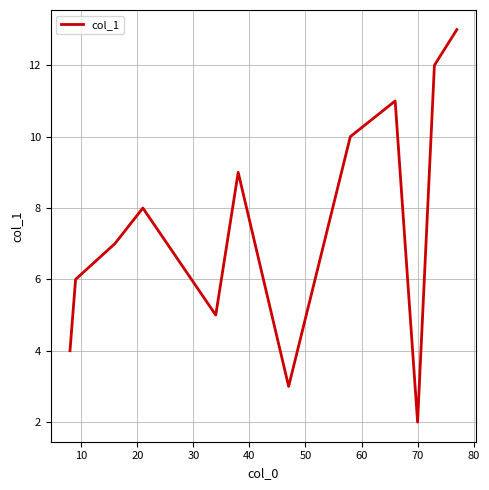

What is the difference between the maximum and minimum values?

11.0